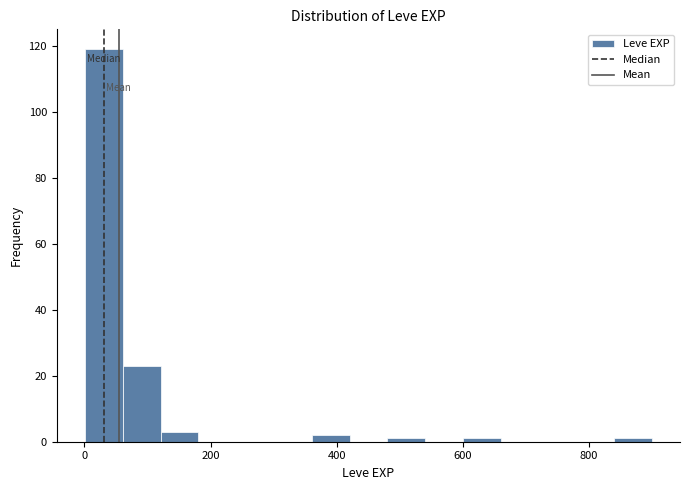

Read against the x-axis, roughly where is the centre of the tallest bar?

40